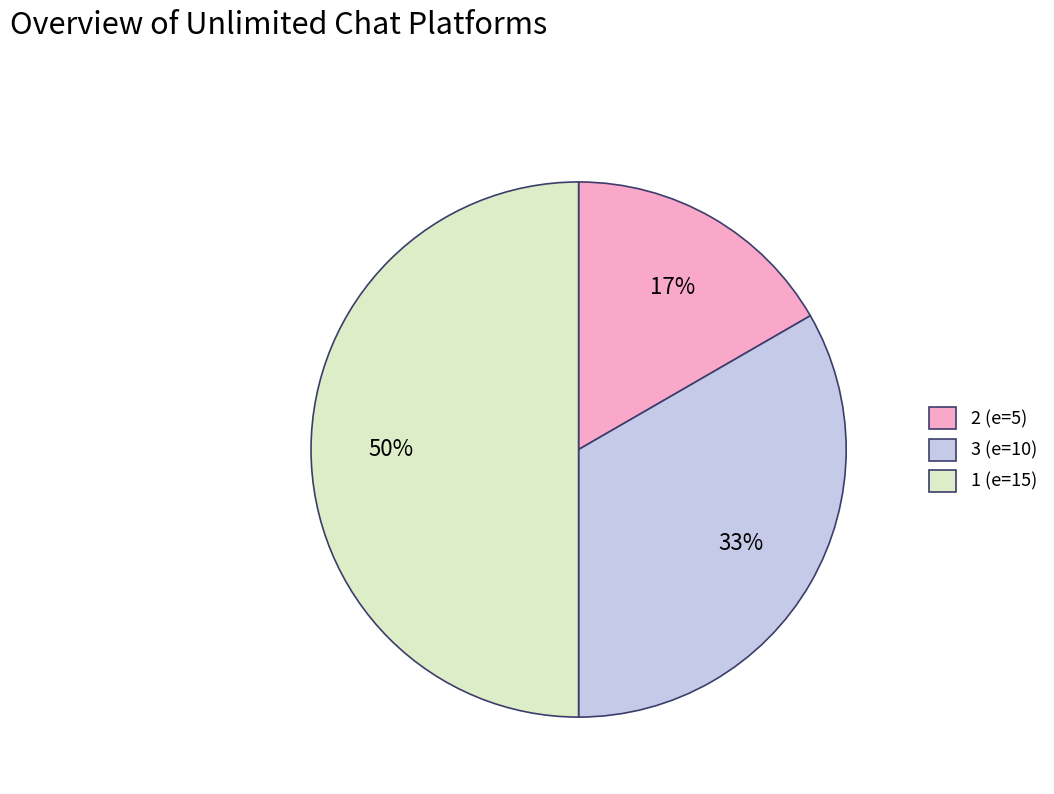

Is 3 (e=10) the majority of the pie?

No